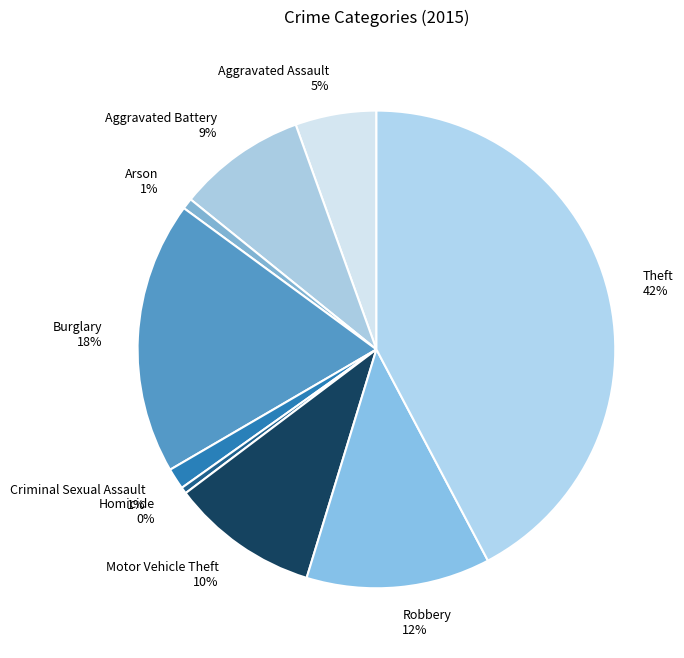

What percentage is the Burglary slice, to the nearest percent?

18%